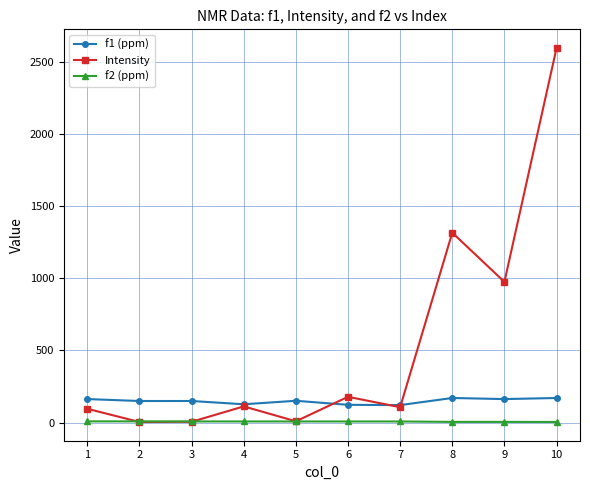

Which series has the widest spread of values?

Intensity